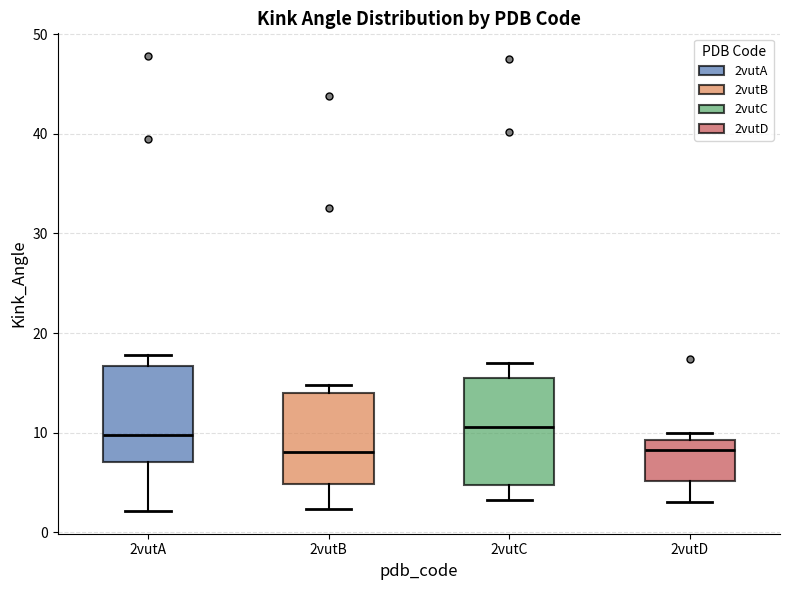

Reading left to right, transcribe this box plot: for each box, give where its median line is, the range the box spans, and where its two whiskers end, as read against the y-axis. The values are not printed on the chart, so give them approximately, as read against the axis.

2vutA: median 10, box 7 to 17, whiskers 2 to 18
2vutB: median 8, box 5 to 14, whiskers 2 to 15
2vutC: median 11, box 5 to 15, whiskers 3 to 17
2vutD: median 8, box 5 to 9, whiskers 3 to 10